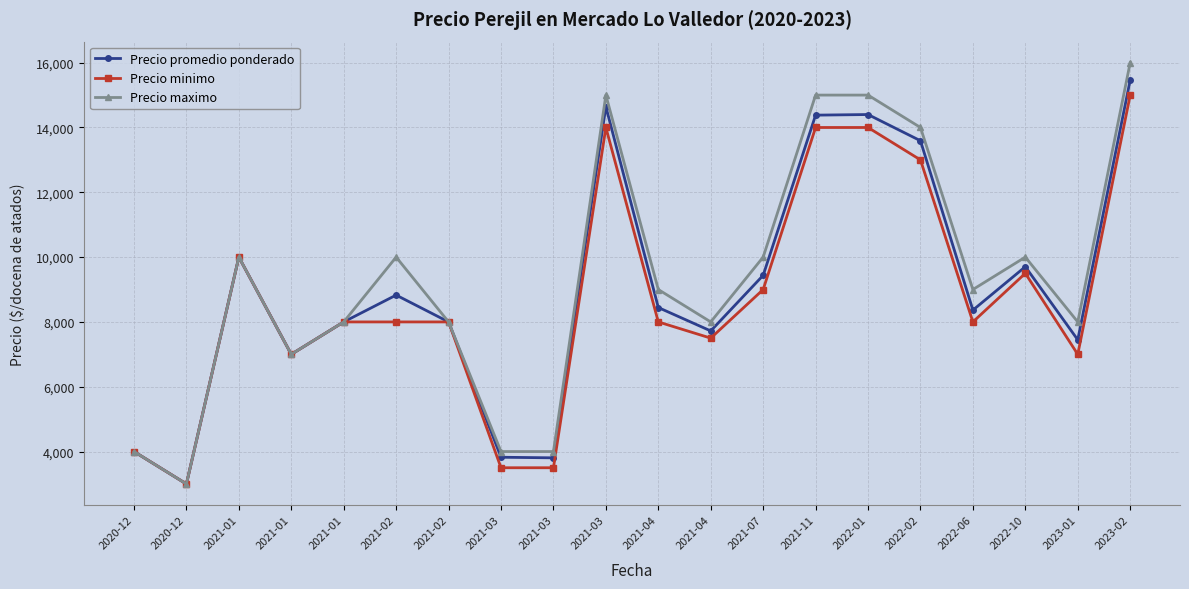

At 2021-01, list the series in order from smallest to largest.

Precio promedio ponderado, Precio minimo, Precio maximo